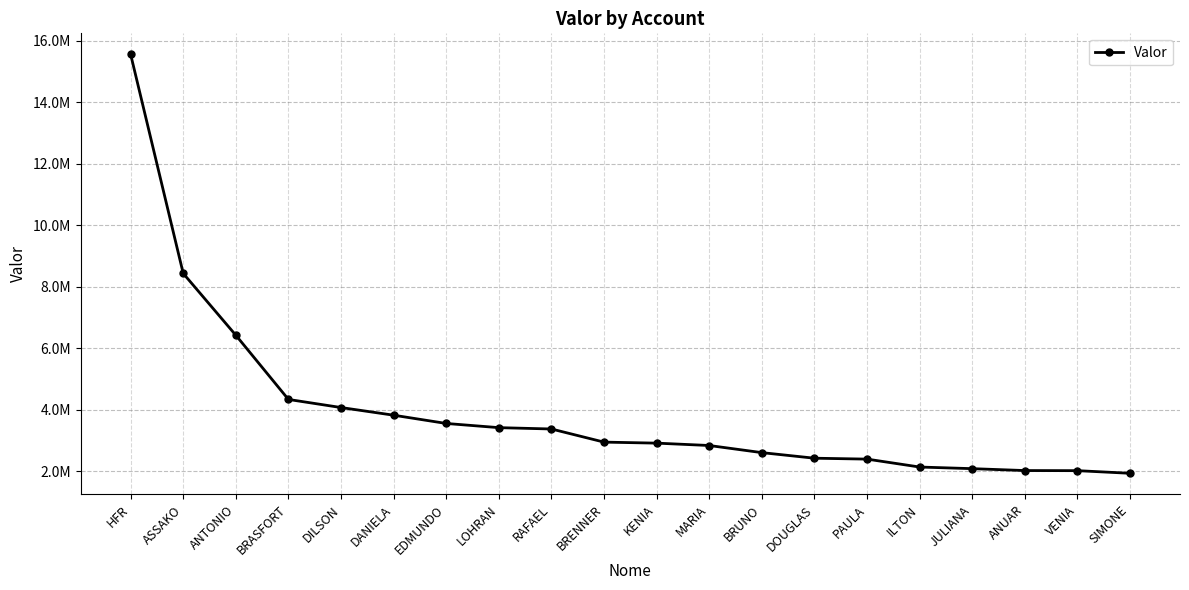

True or false: there are more than 1 points higher than both neighbors.

False